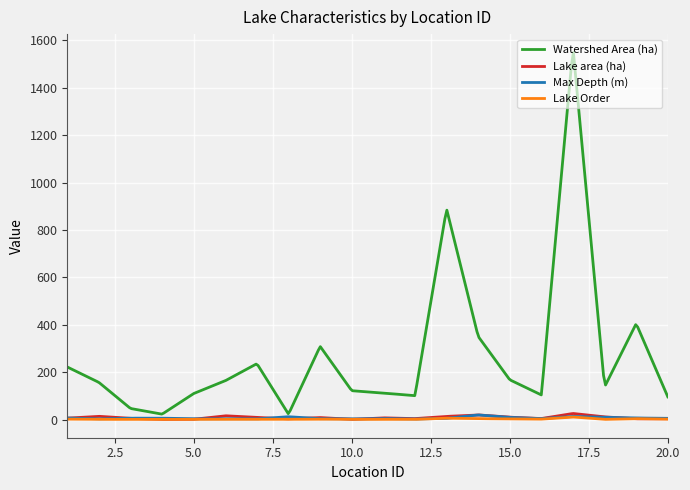

Which series has the largest total across all categories?

Watershed Area (ha)